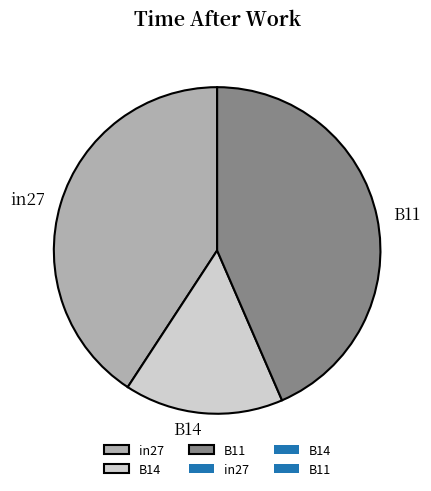

Rank the categories by value from highest to lowest.

B11, in27, B14